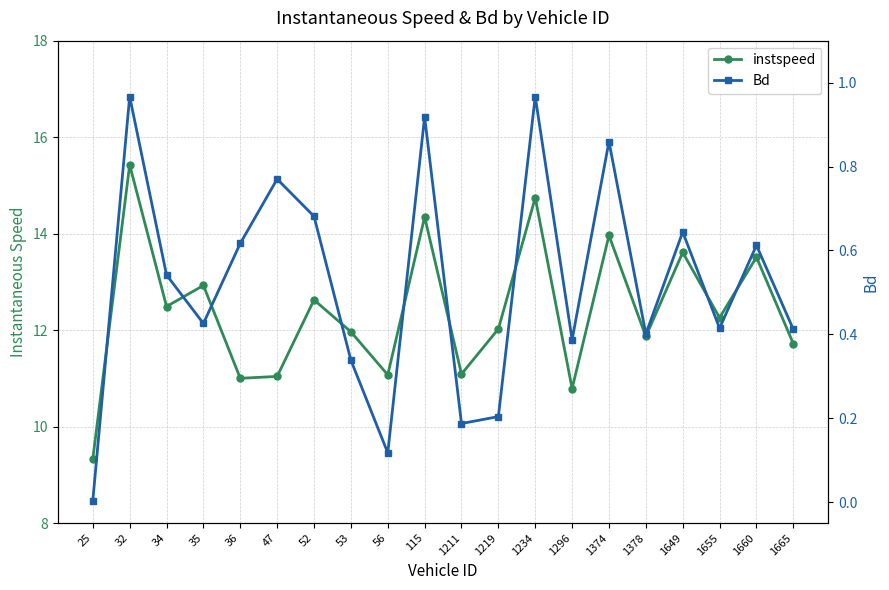

True or false: Bd and instspeed intersect in this chart.

False